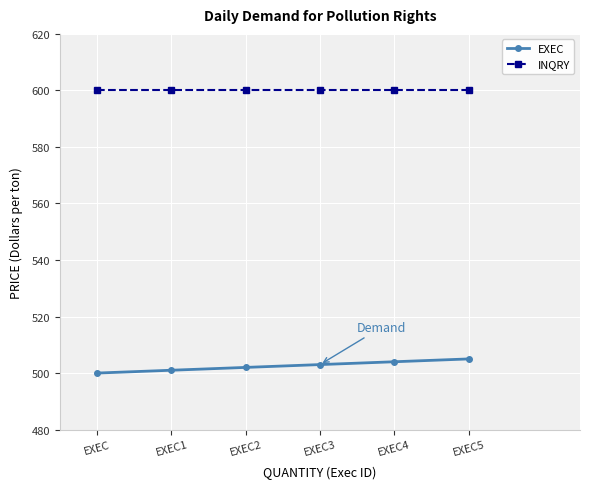

True or false: EXEC and INQRY cross at least once.

False